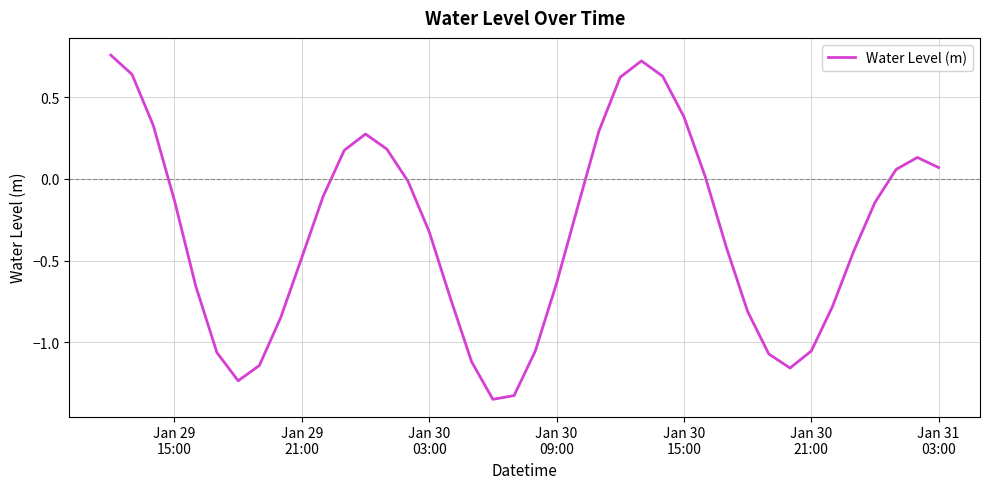

What is the difference between the maximum and minimum values?

2.1